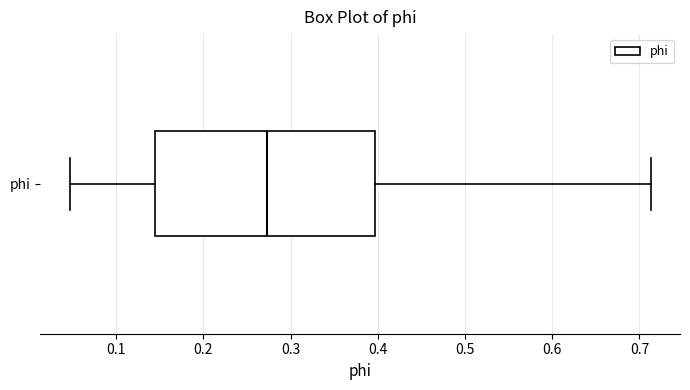

Transcribe this box plot: give where the median line is, the range the box spans, and where the two whiskers end, as read against the x-axis. The values are not printed on the chart, so give them approximately, as read against the axis.

median 0.27, box 0.14 to 0.40, whiskers 0.05 to 0.71